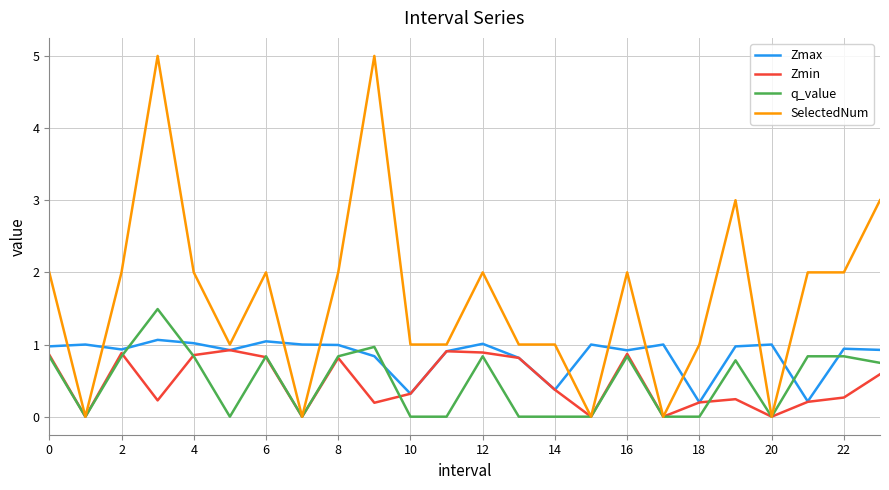

True or false: SelectedNum and Zmax cross at least once.

True